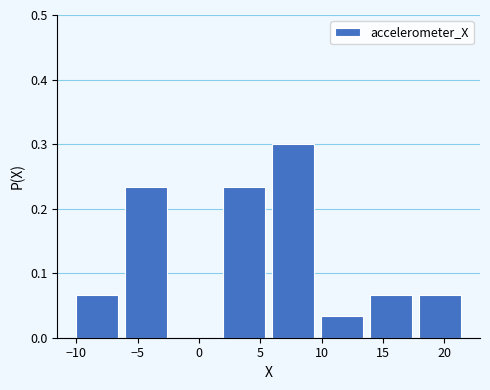

Reading left to right, list every bar in this chart as the range it spans on the x-axis followed by its height. Neither the bar edges nor the heights are printed on the chart, so give them approximately, as read against the axes.

-10.5 to -6.5: 0.07
-6.5 to -2.5: 0.23
-2.5 to 1.5: 0
1.5 to 5.5: 0.23
5.5 to 9.5: 0.30
9.5 to 13.5: 0.03
13.5 to 17.5: 0.07
17.5 to 21.5: 0.07